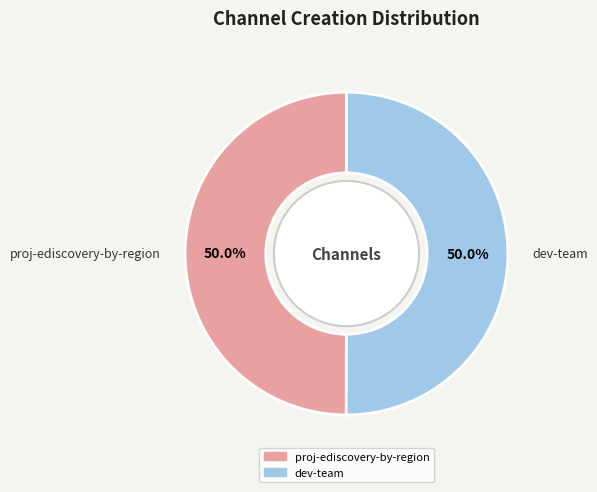

Combined, do dev-team and proj-ediscovery-by-region account for over 50%?

Yes